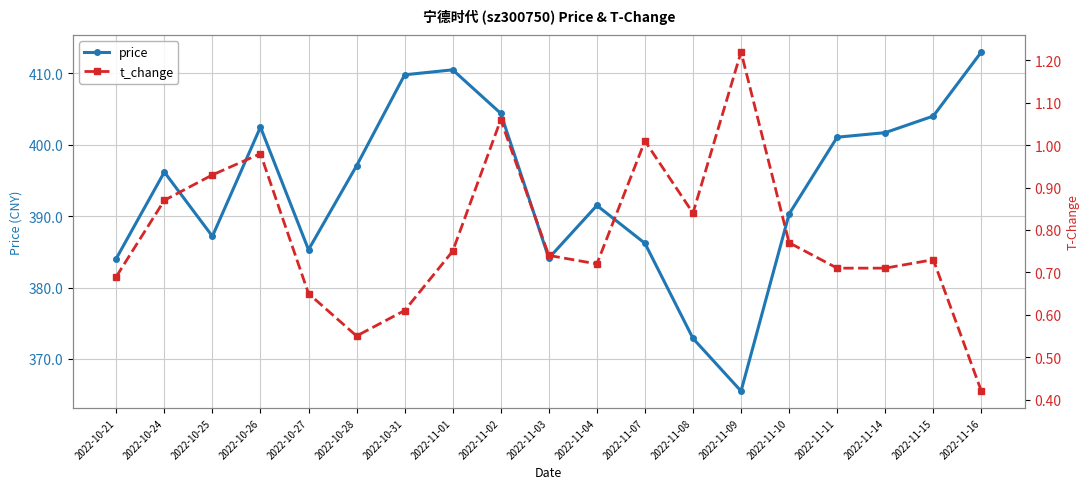

What is the difference between the maximum and minimum values in the t_change series?

0.8